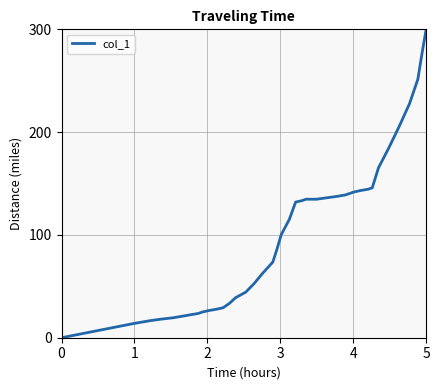

What is the greatest value displayed?

300.0